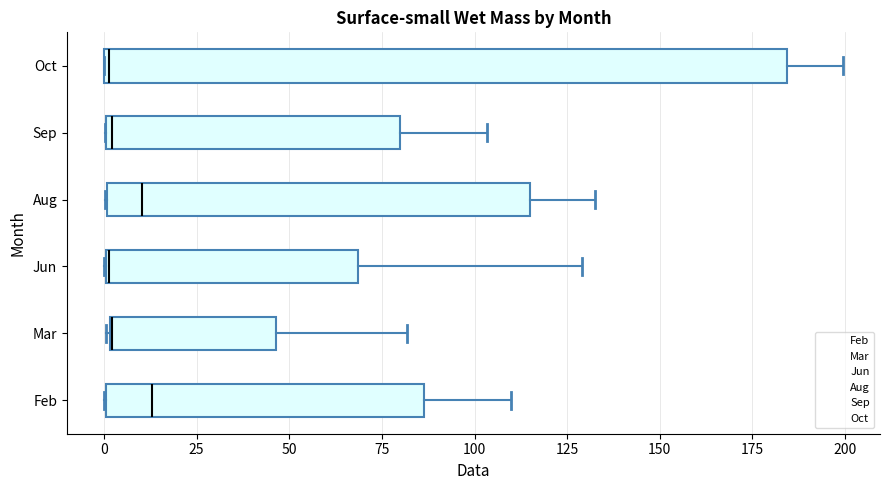

Reading bottom to top, read every box against the x-axis: the position of its median line, the range the box covers, and the ends of its whiskers. The values are not printed on the chart, so give them approximately, as read against the axis.

Feb: median 15, box 0 to 85, whiskers 0 to 110
Mar: median 0 (drawn on the box's left edge), box 0 to 45, whiskers 0 to 80
Jun: median 0 (drawn on the box's left edge), box 0 to 70, whiskers 0 to 130
Aug: median 10, box 0 to 115, whiskers 0 to 135
Sep: median 0 (just right of the box's left edge), box 0 to 80, whiskers 0 to 105
Oct: median 0, box 0 to 185, whiskers 0 to 200